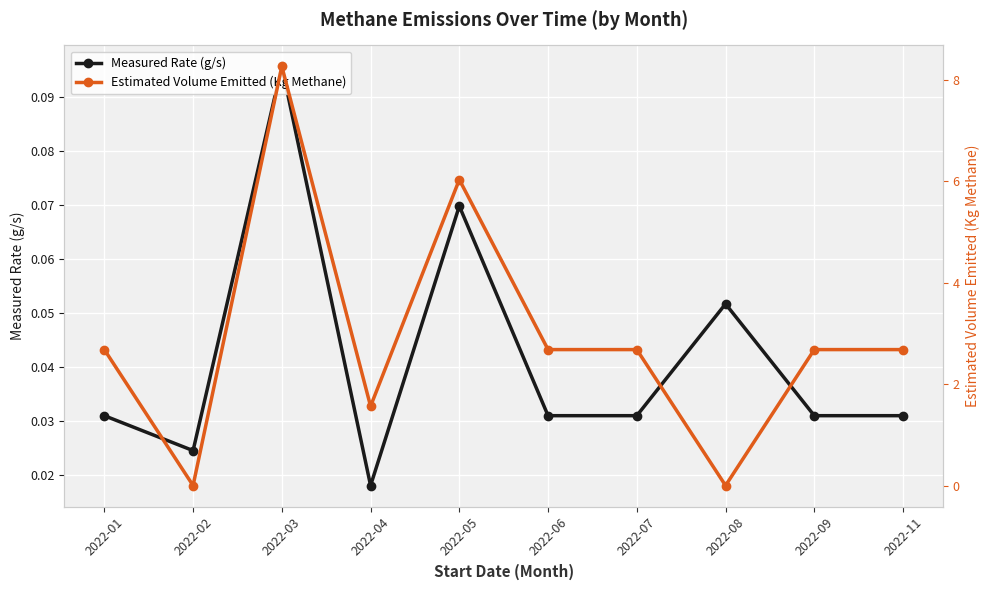

Which series has the largest total across all categories?

Estimated Volume Emitted (Kg Methane)